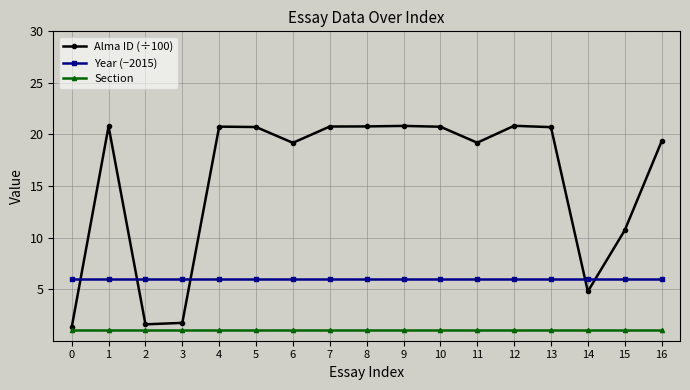

List the series in order of their overall mean, highest first.

Alma ID (÷100), Year (−2015), Section